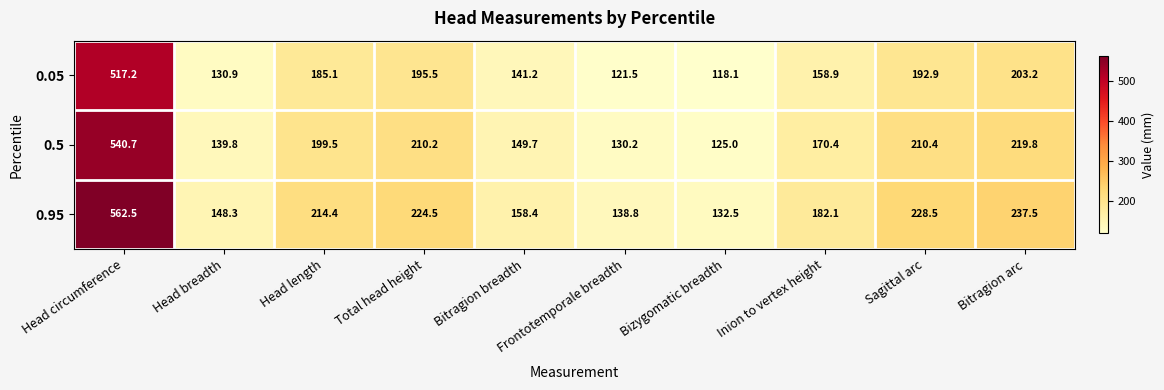

At Head breadth, list the series in order from smallest to largest.

0.05, 0.5, 0.95